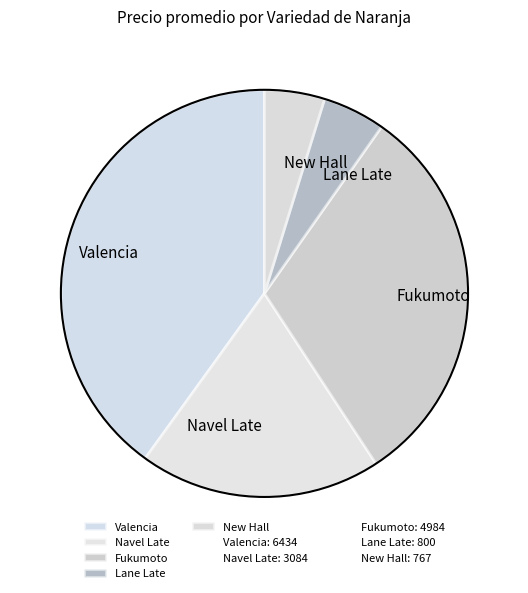

Is New Hall the majority of the pie?

No